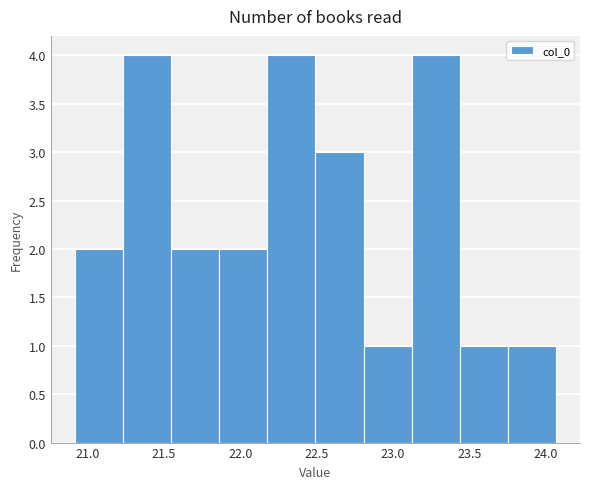

Reading left to right, transcribe this chart: for each bar, give the range it covers on the x-axis and its height. Neither the bar edges nor the heights are printed on the chart, so give them approximately, as read against the axes.

20.90 to 21.25: 2
21.25 to 21.55: 4
21.55 to 21.85: 2
21.85 to 22.20: 2
22.20 to 22.50: 4
22.50 to 22.80: 3
22.80 to 23.10: 1
23.10 to 23.45: 4
23.45 to 23.75: 1
23.75 to 24.05: 1